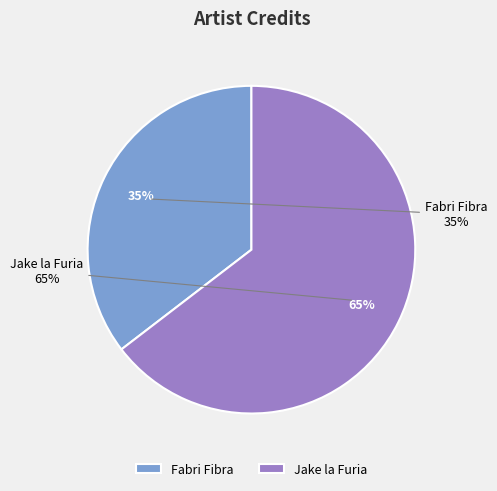

True or false: Fabri Fibra accounts for 35% of the total.

True